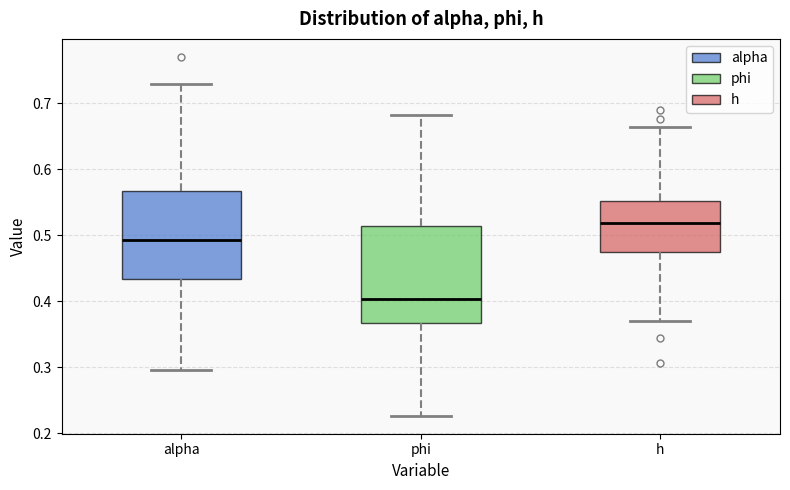

Which box's median line is the lowest?

phi